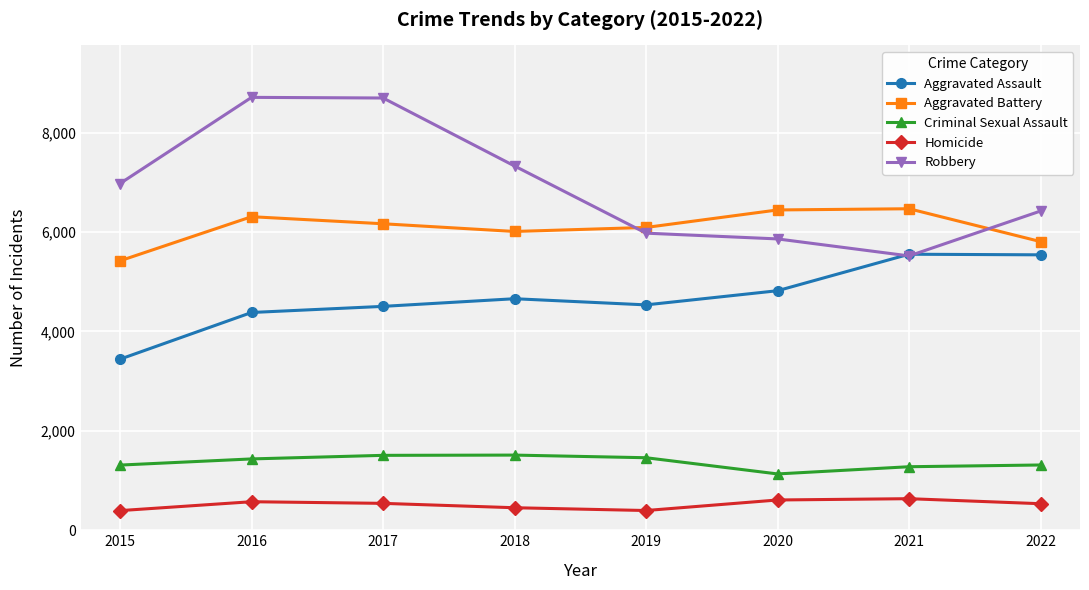

How many categories are shown in the chart?

8